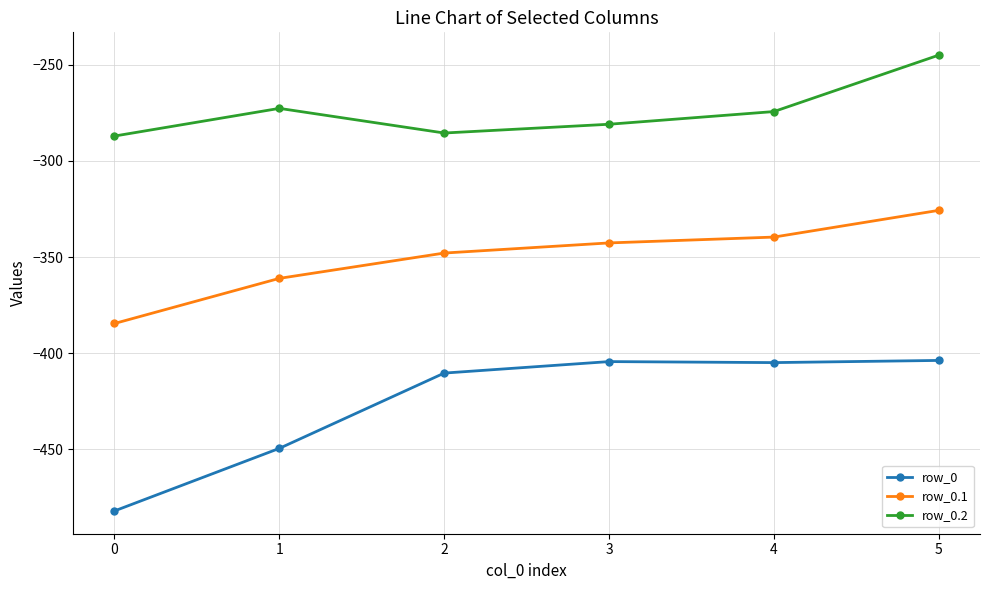

Is it true that row_0.2 equals -469.0 at 0?

False